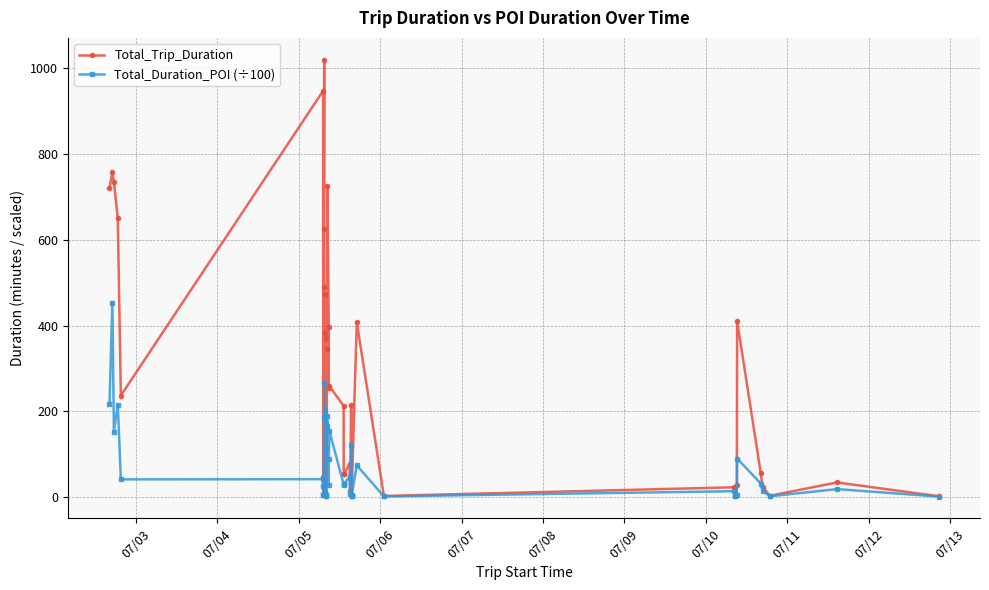

Which series has the widest spread of values?

Total_Trip_Duration